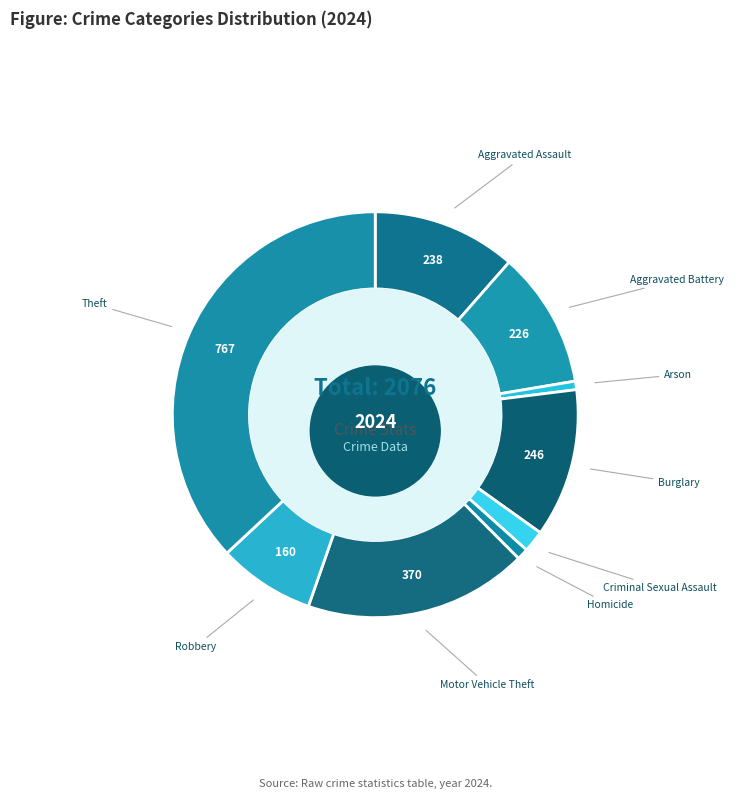

Is there any slice that represents more than half of the pie?

No